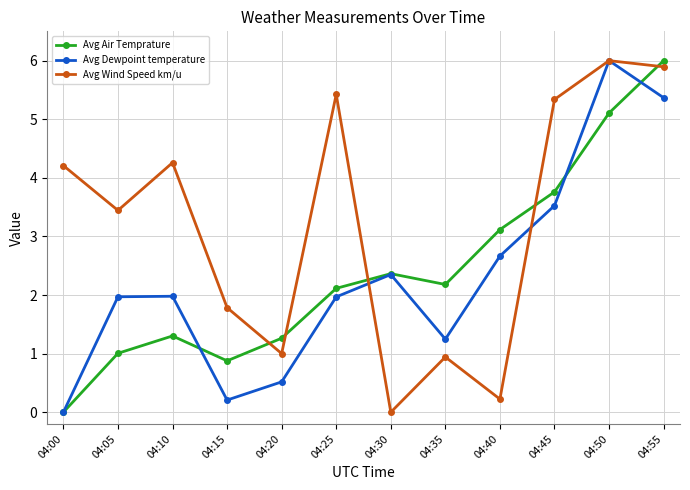

How many times do Avg Wind Speed km/u and Avg Air Temprature cross each other?

5